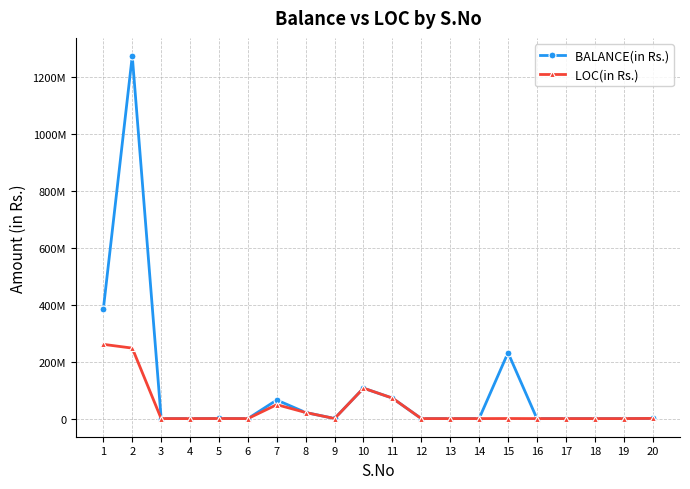

At how many categories does at least one series exceed 928283173?

1